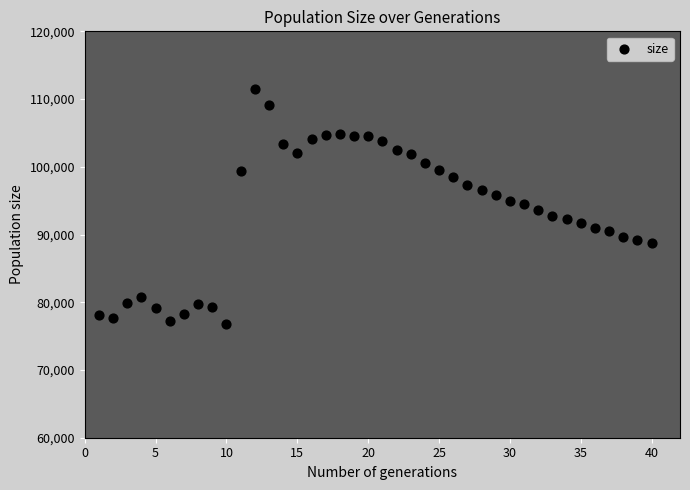

What is the range of X values (max minus min)?

39